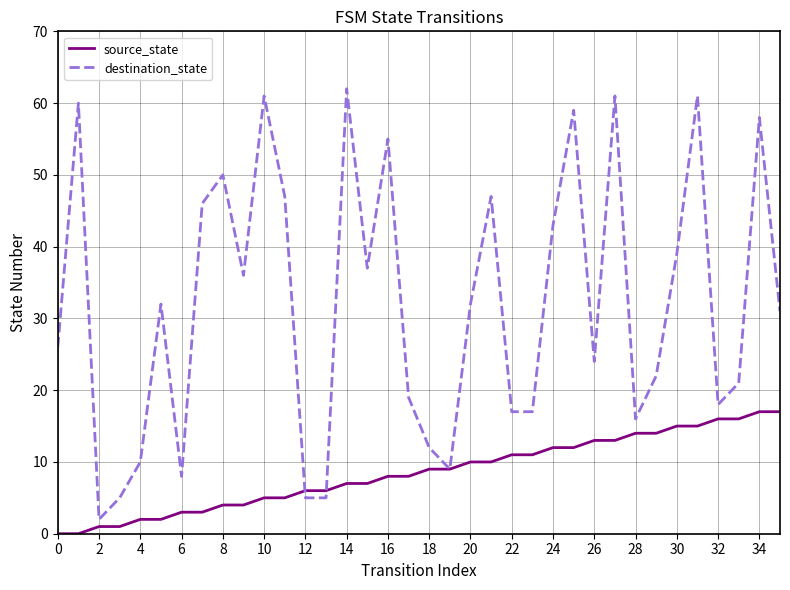

Which series has the largest range (max minus min)?

destination_state